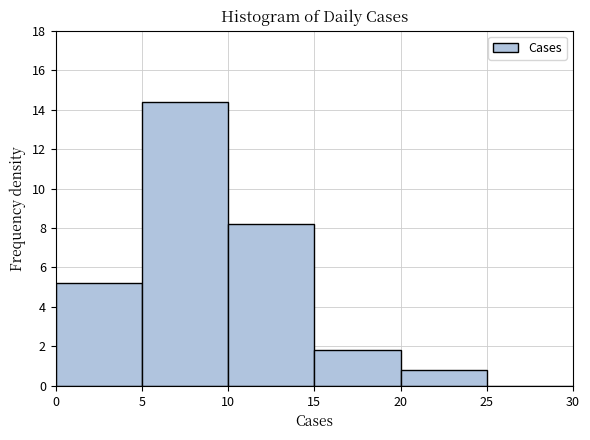

Reading left to right, list every bar in this chart as the range it spans on the x-axis followed by its height. The values are not printed on the chart, so give them approximately, as read against the axis.

0 to 5: 5.2
5 to 10: 14.4
10 to 15: 8.2
15 to 20: 1.8
20 to 25: 0.8
25 to 30: 0